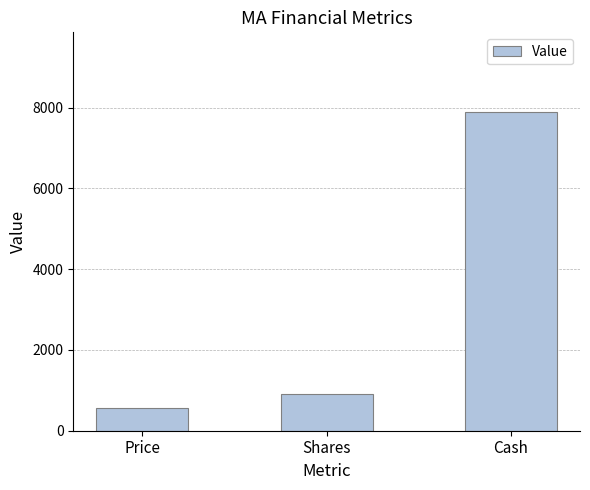

What is the sum of the values at Price and Cash?

8453.4